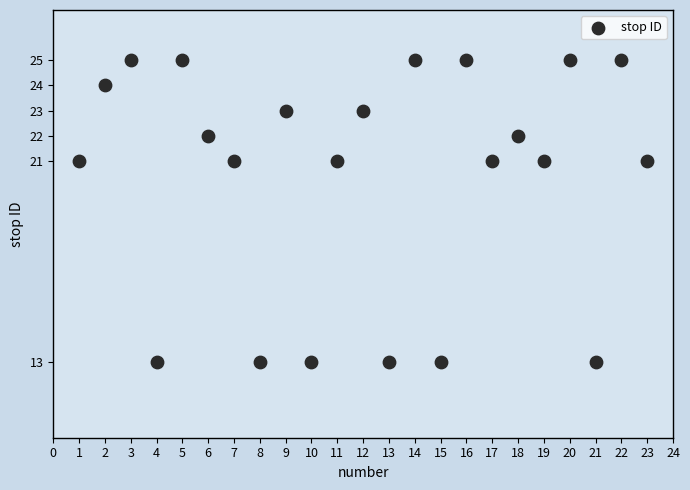

What is the range of Y values (max minus min)?

12